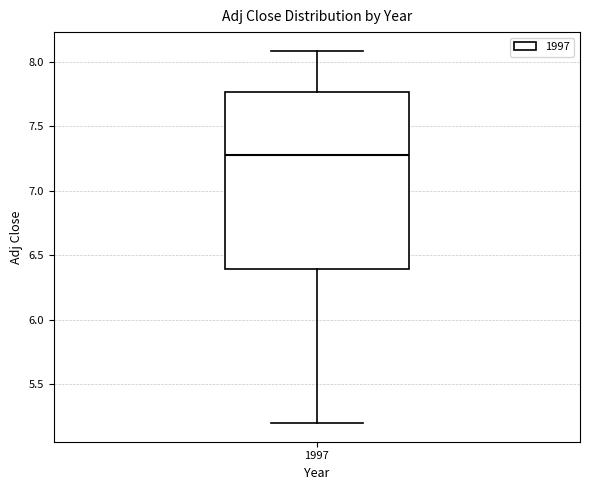

Where is the lower edge of the box at x = 1997 on the y-axis? The values are not printed on the chart, so give them approximately, as read against the axis.

6.40